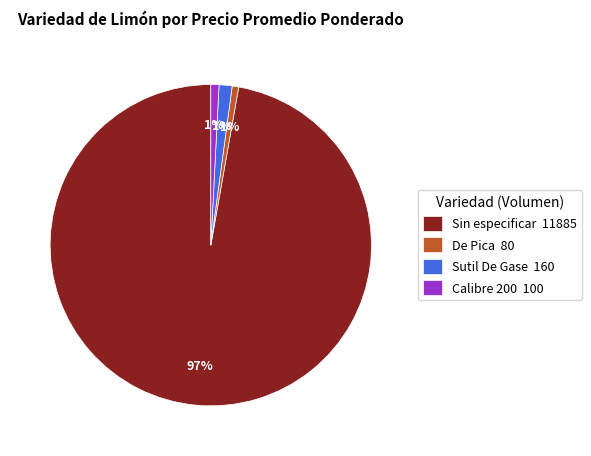

To the nearest percent, what is the average slice percentage?

25%